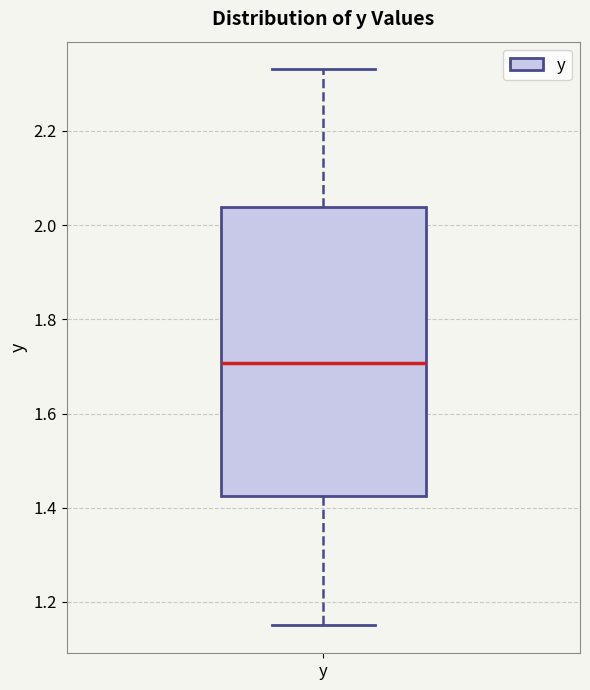

Read this box plot against the y-axis: the position of the median line, the range covered by the box, and the ends of both whiskers. The values are not printed on the chart, so give them approximately, as read against the axis.

median 1.70, box 1.42 to 2.04, whiskers 1.14 to 2.34